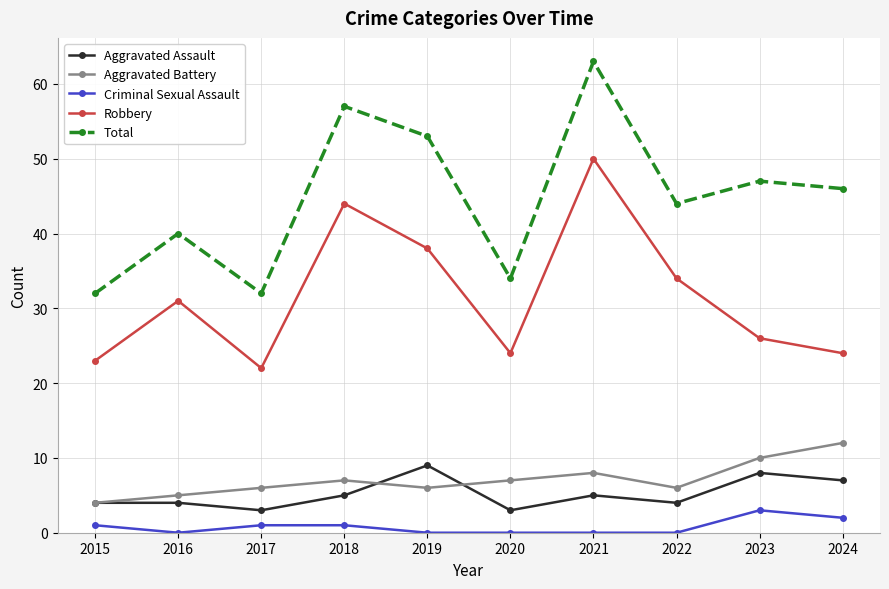

The value of Aggravated Battery at 2015 is 4. True or false?

True